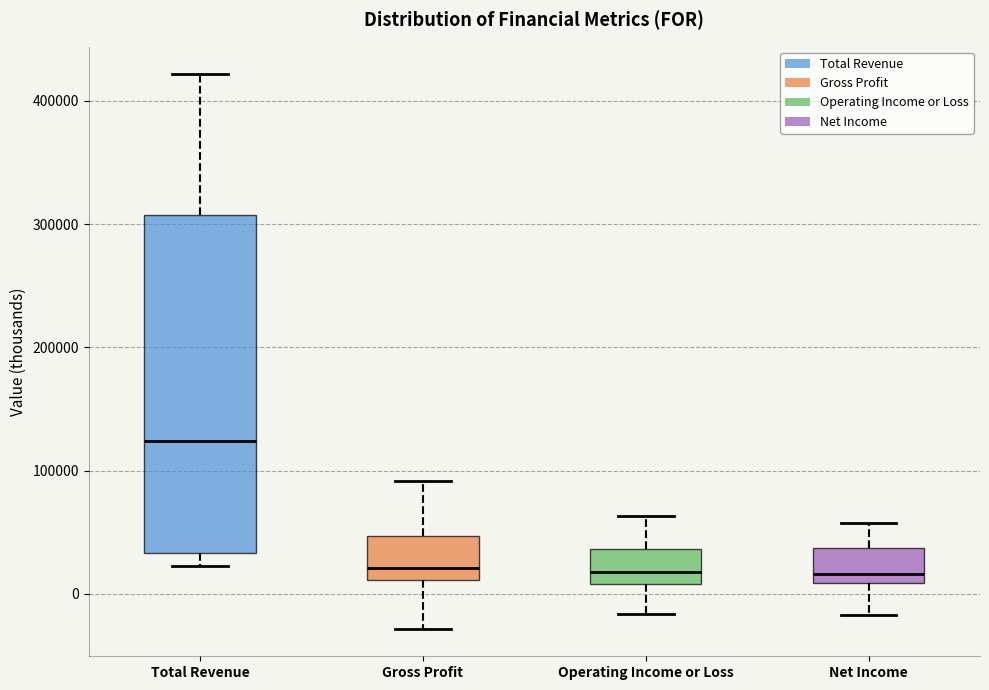

Which box is the tallest, from its lower edge to its upper edge?

Total Revenue